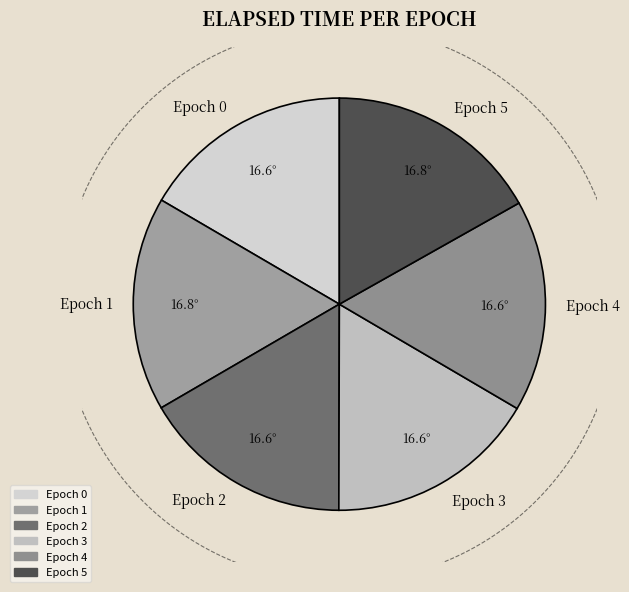

True or false: Epoch 2 accounts for 31% of the total.

False